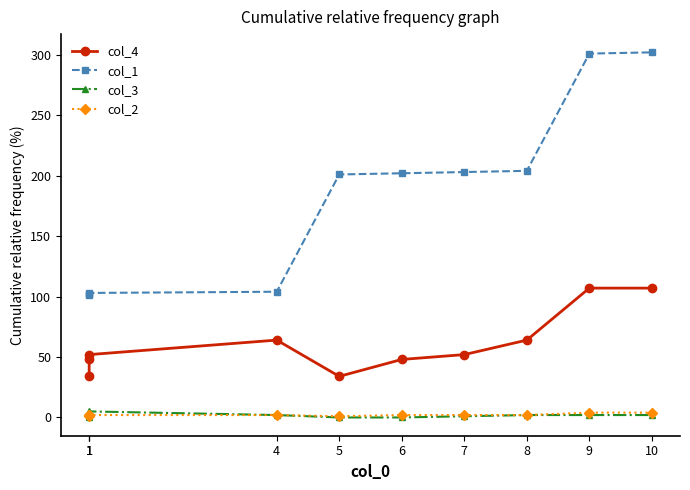

Where is col_3 nearest to the value 2?

4